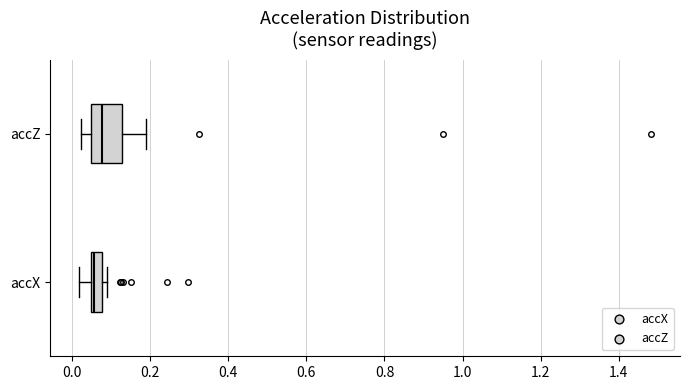

Which box's median line is the furthest to the right?

accZ